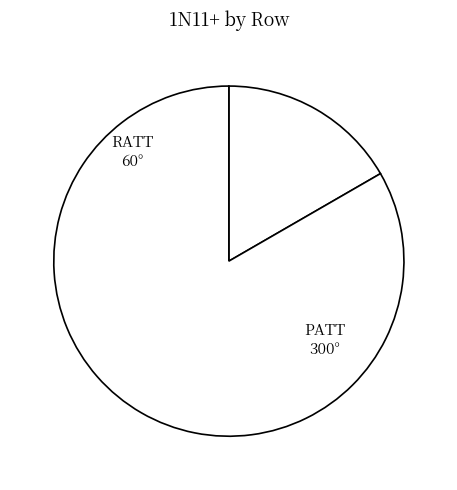

Which slice is the smallest?

RATT